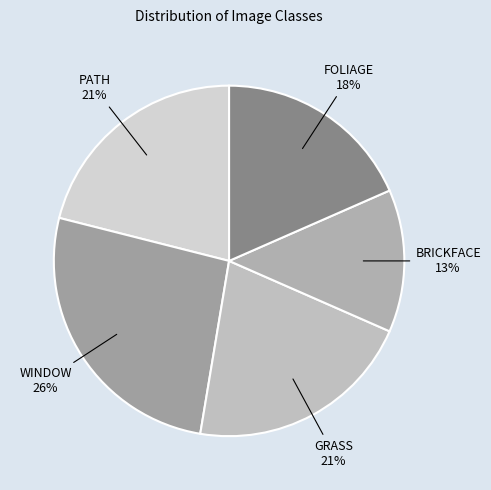

Approximately how many times larger is the value at PATH compared to GRASS?

1.0